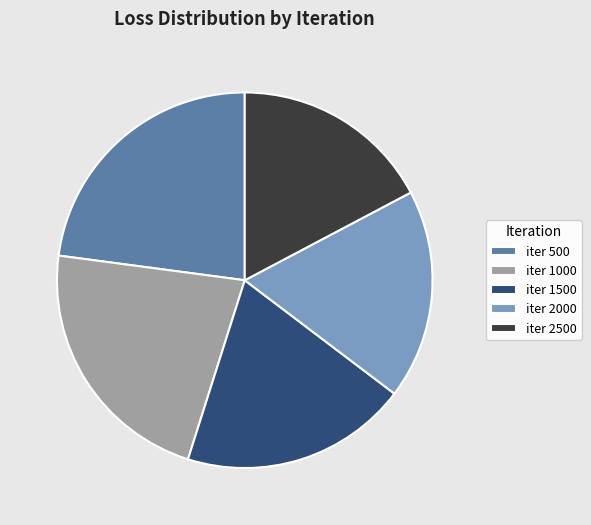

Which slice is the smallest?

iter 2500